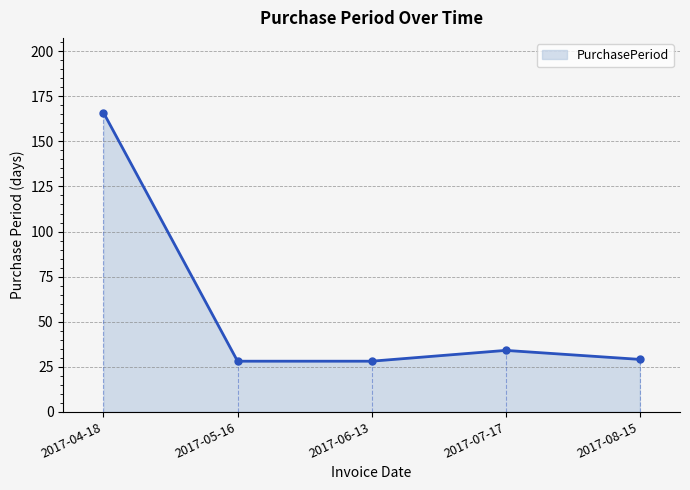

Does the chart display data point markers on the line(s)?

Yes